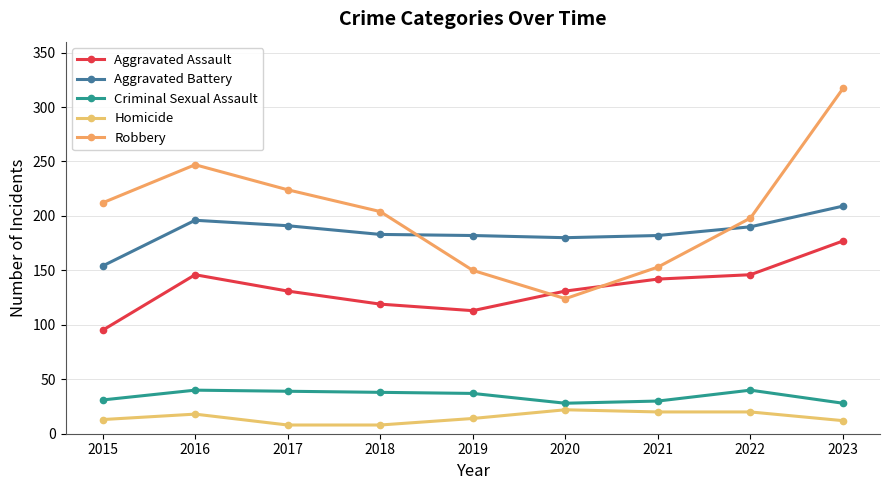

Which category has the highest value in the Homicide series?

2020